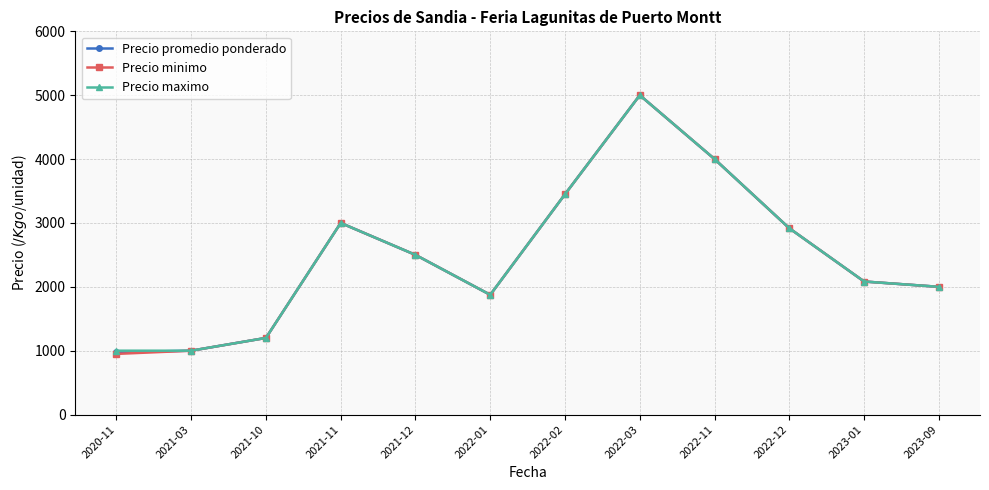

What is the difference between the maximum and minimum values in the Precio maximo series?

4000.0